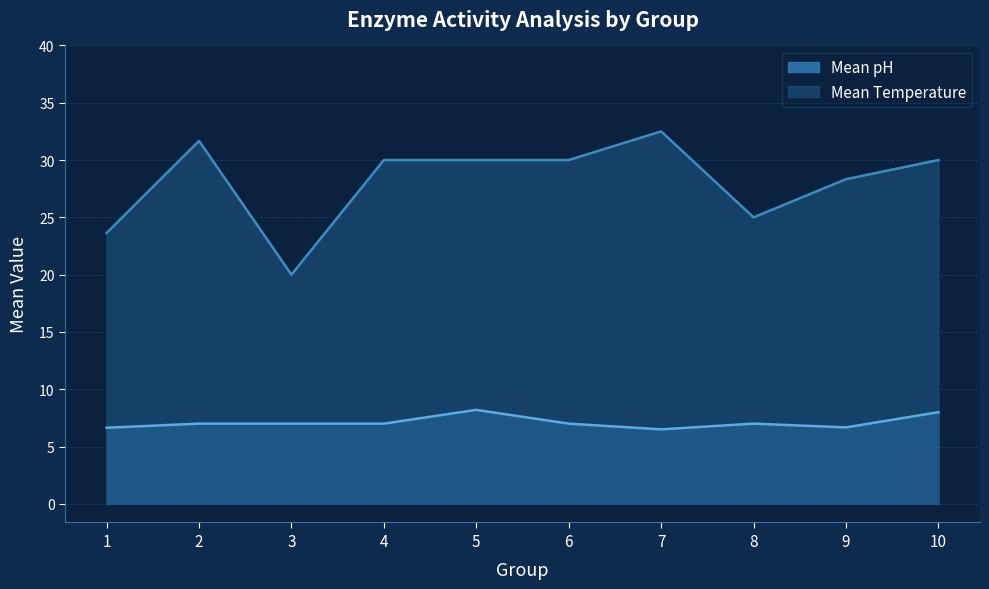

Which has a higher value, 6 or 9?

6